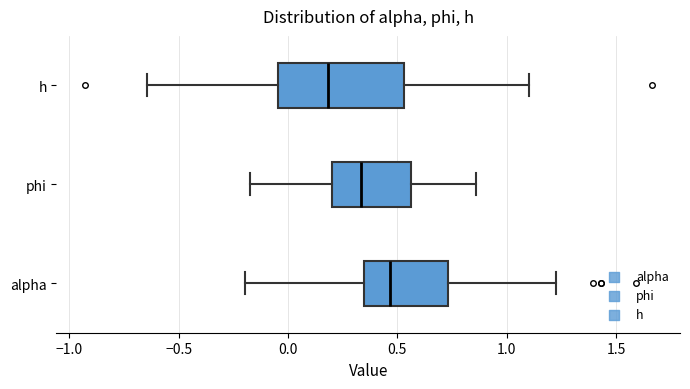

Which box's median line is the furthest to the left?

h